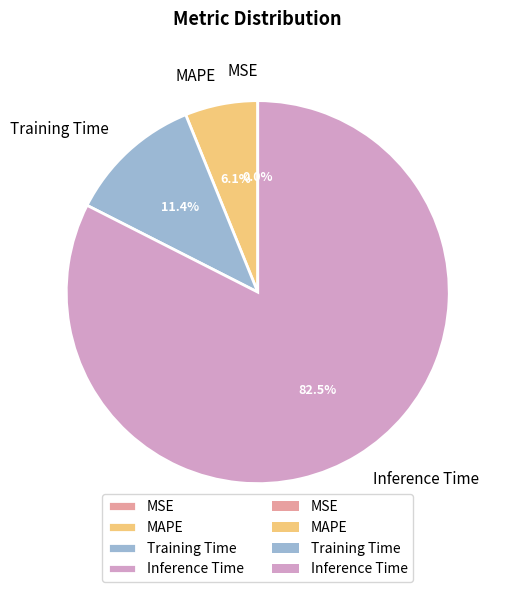

Which category has the biggest portion of the pie?

Inference Time